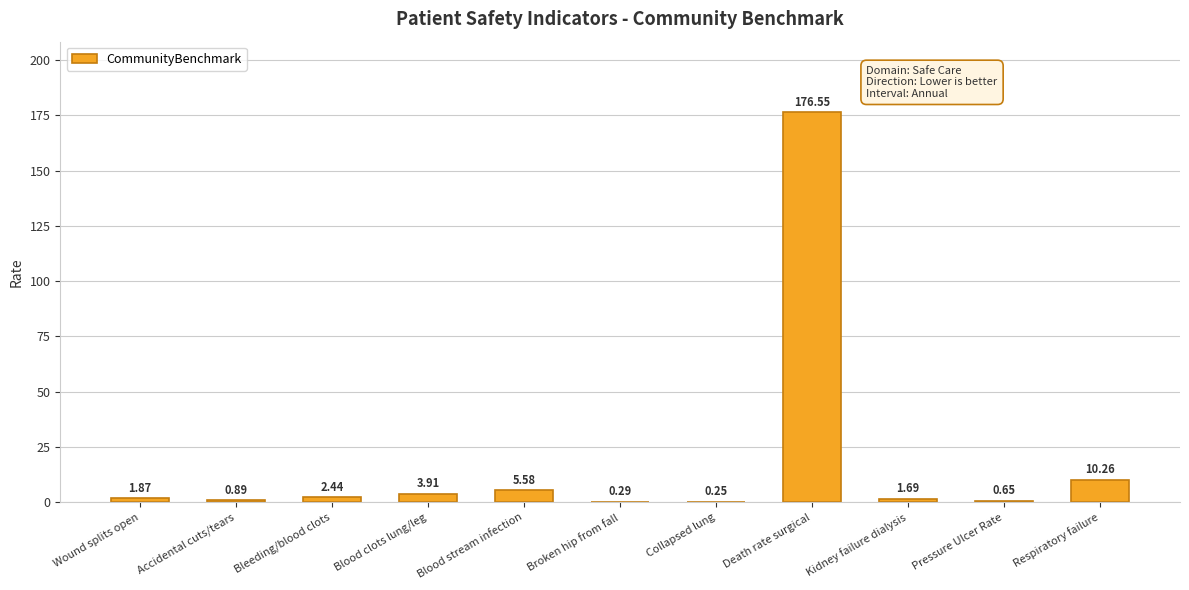

Where does the data first go above 1?

Wound splits open